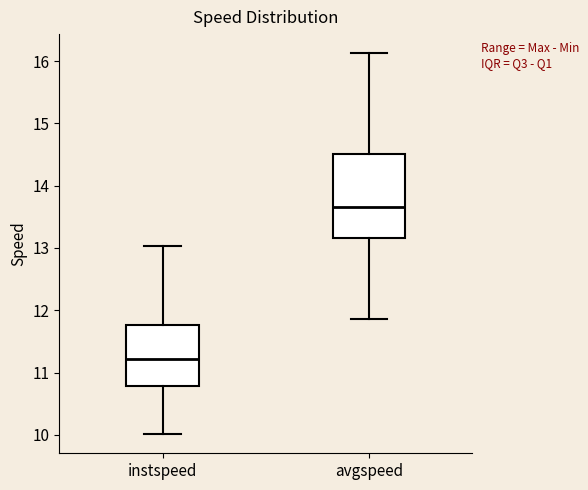

Reading left to right, transcribe this box plot: for each box, give where its median line is, the range the box spans, and where its two whiskers end, as read against the y-axis. The values are not printed on the chart, so give them approximately, as read against the axis.

instspeed: median 11.2, box 10.8 to 11.8, whiskers 10.0 to 13.0
avgspeed: median 13.7, box 13.2 to 14.5, whiskers 11.9 to 16.1